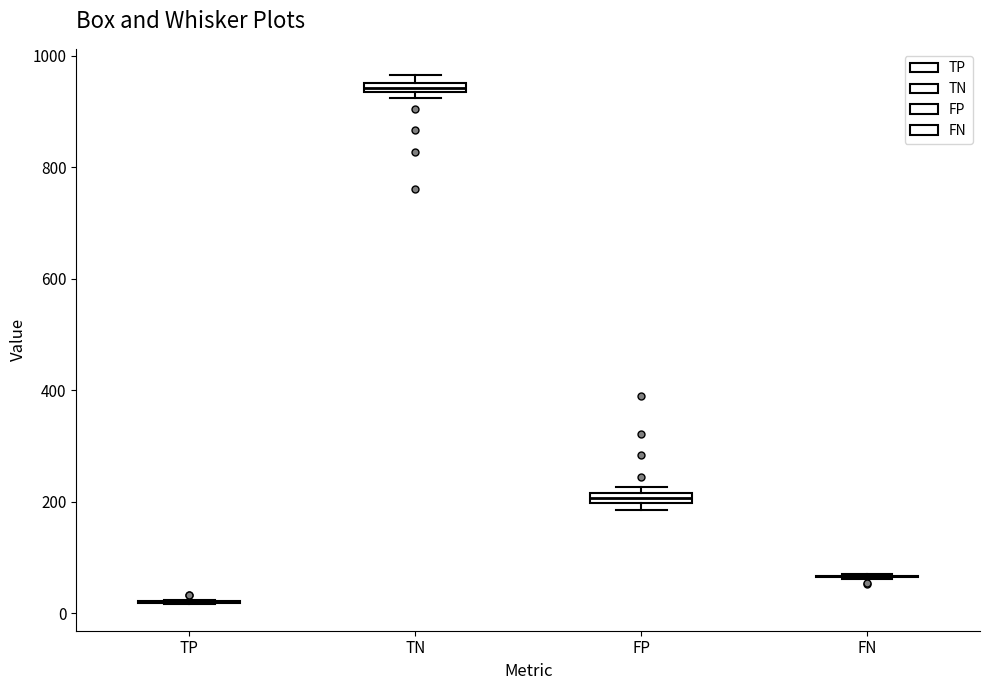

Where is the lower edge of the box for FP on the y-axis? The values are not printed on the chart, so give them approximately, as read against the axis.

200